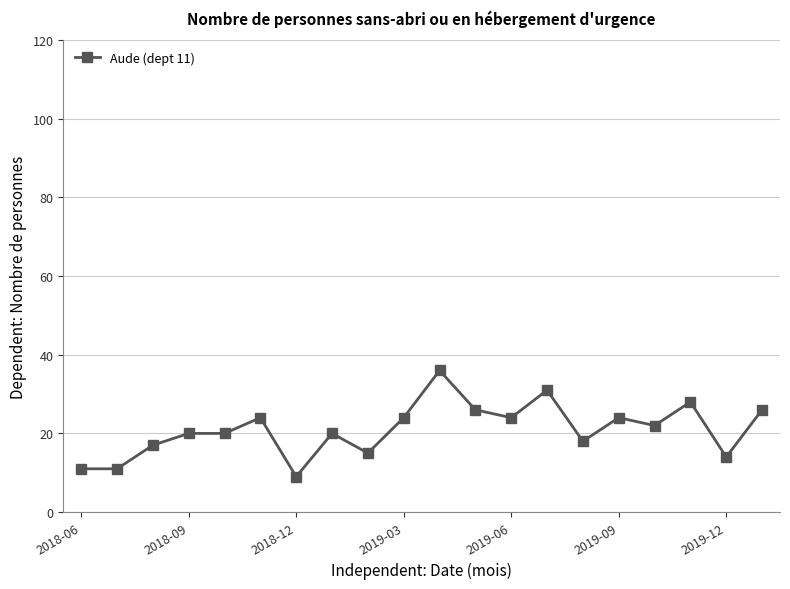

What is the difference between the second highest and second lowest values?

20